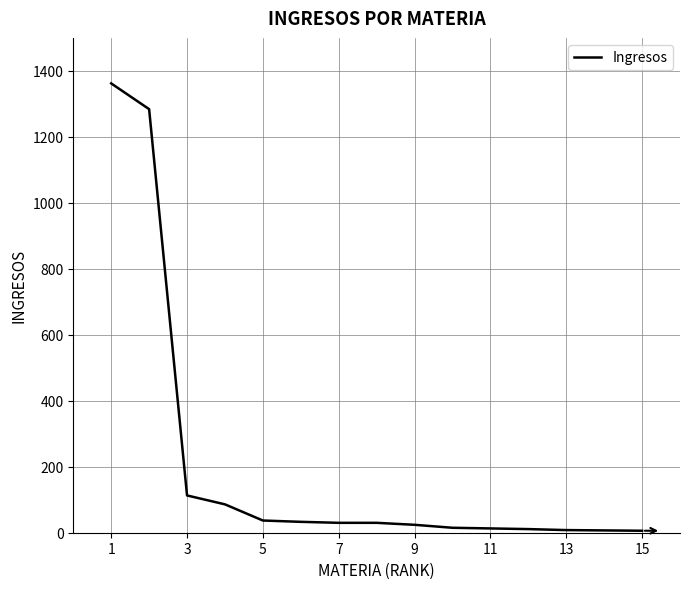

Where is the data nearest to the value 684?

3